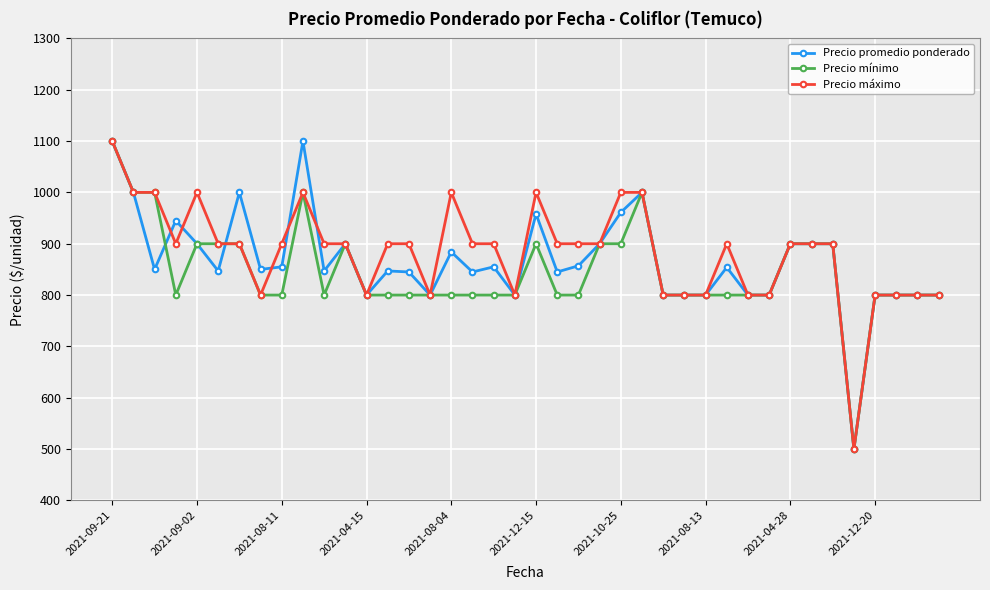

List the series in order of their overall mean, highest first.

Precio máximo, Precio promedio ponderado, Precio mínimo